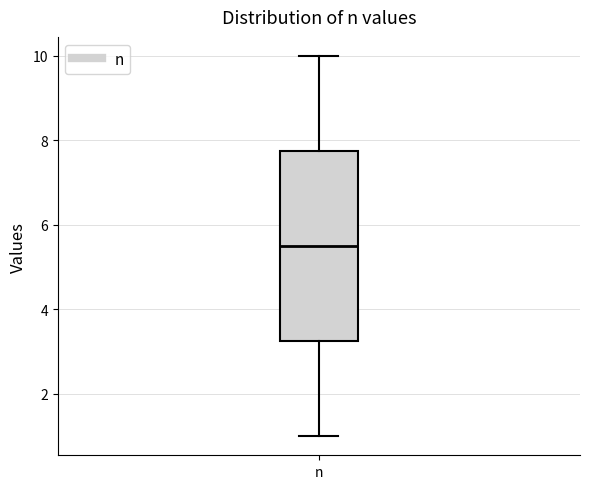

Read this box plot against the y-axis: the position of the median line, the range covered by the box, and the ends of both whiskers. The values are not printed on the chart, so give them approximately, as read against the axis.

median 5.6, box 3.2 to 7.8, whiskers 1.0 to 10.0